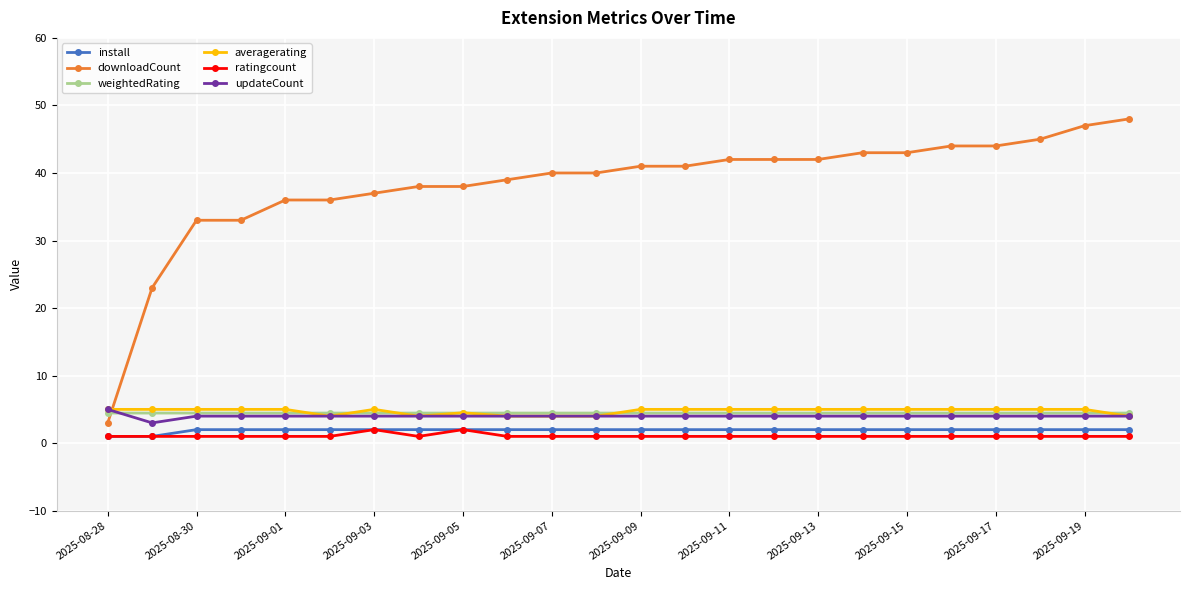

Which series has the largest total across all categories?

downloadCount